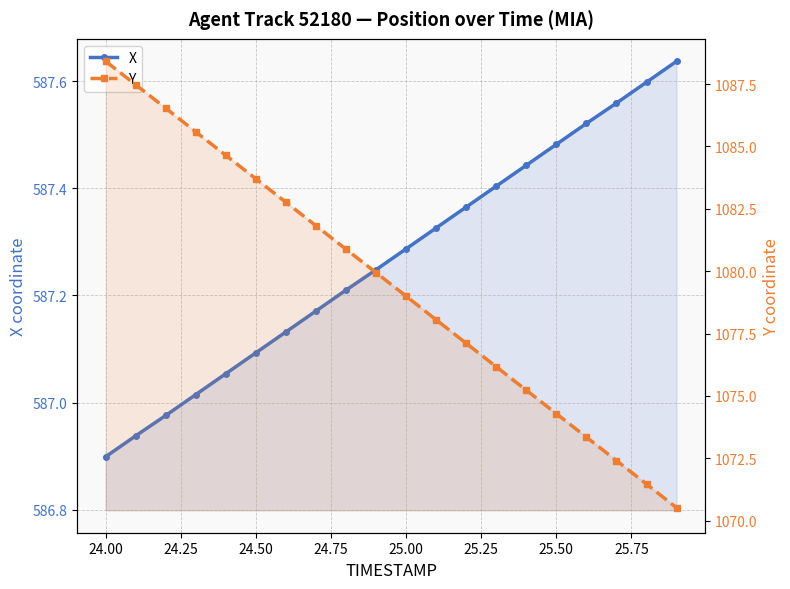

True or false: X has a value of 142.5 at 25.50.

False